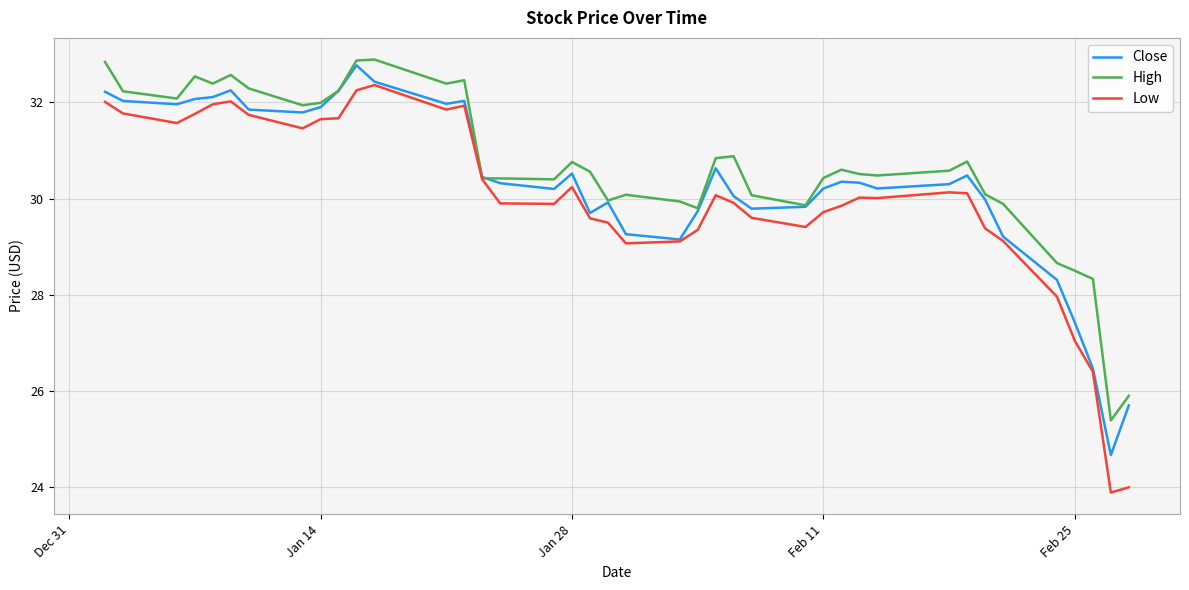

Which series has the largest range (max minus min)?

Low